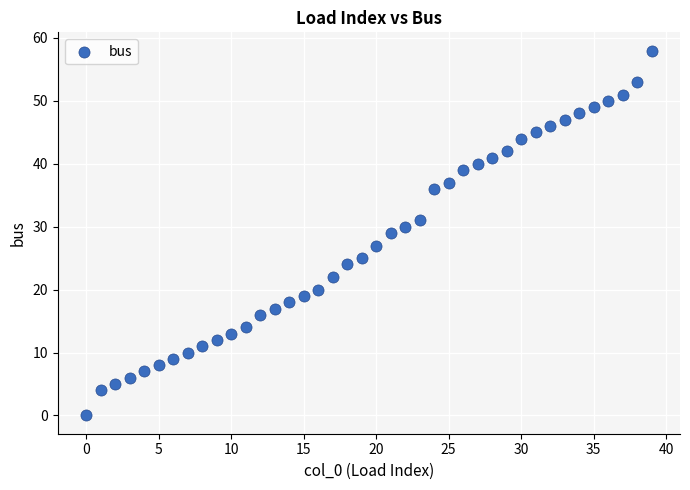

What is the range of Y values (max minus min)?

58